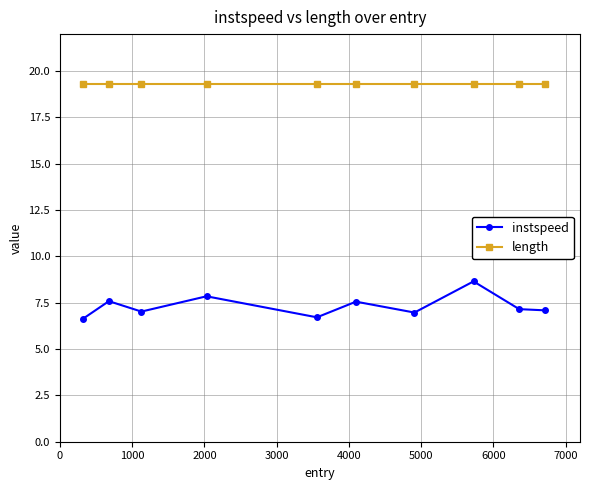

Rank the series by their maximum value, from lowest to highest.

instspeed, length